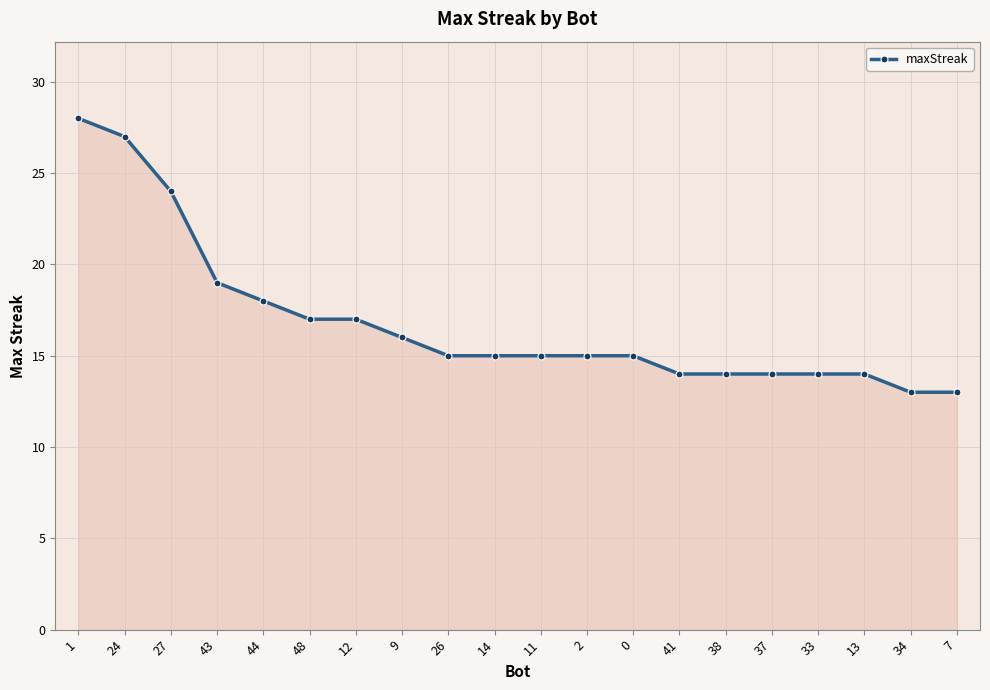

At which label is the value closest to 20?

43